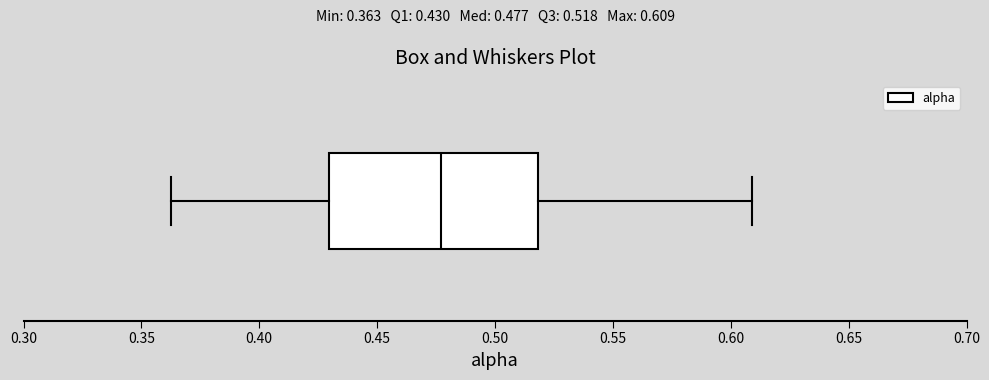

Read this box plot against the x-axis: the position of the median line, the range covered by the box, and the ends of both whiskers. The values are not printed on the chart, so give them approximately, as read against the axis.

median 0.475, box 0.430 to 0.520, whiskers 0.365 to 0.610